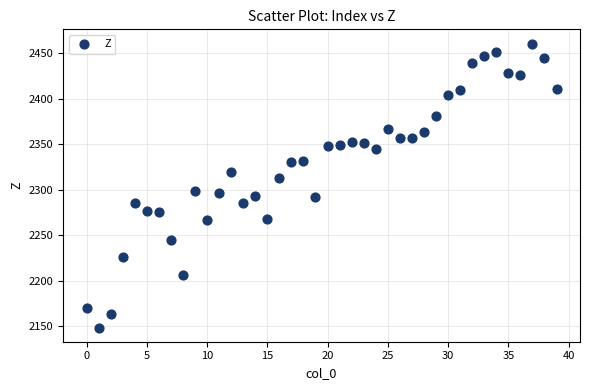

What is the range of Y values (max minus min)?

312.2